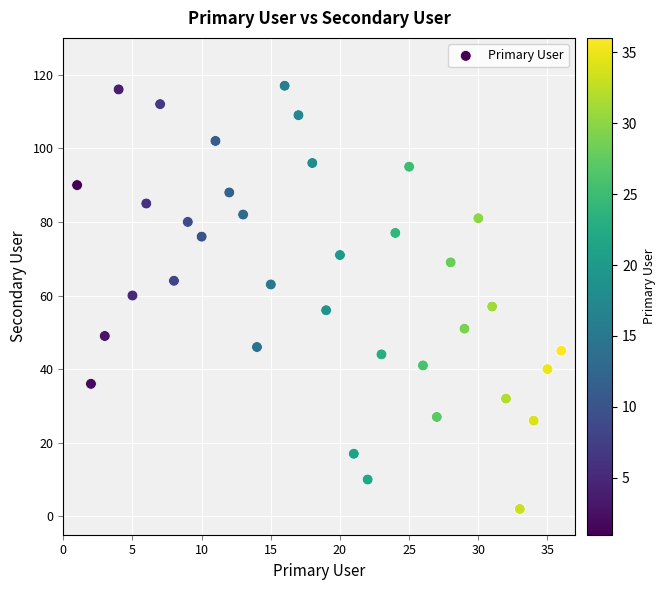

What is the range of X values (max minus min)?

35